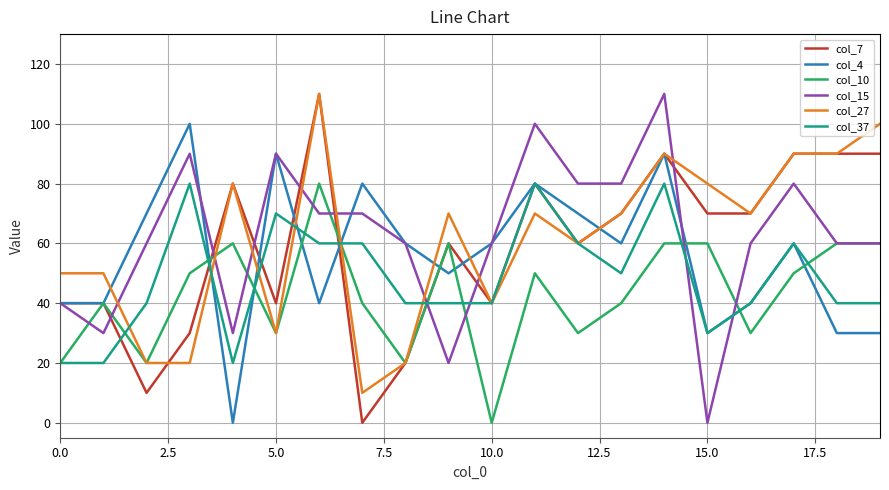

In col_37, how many points are higher than both neighbors (excluding endpoints)?

5